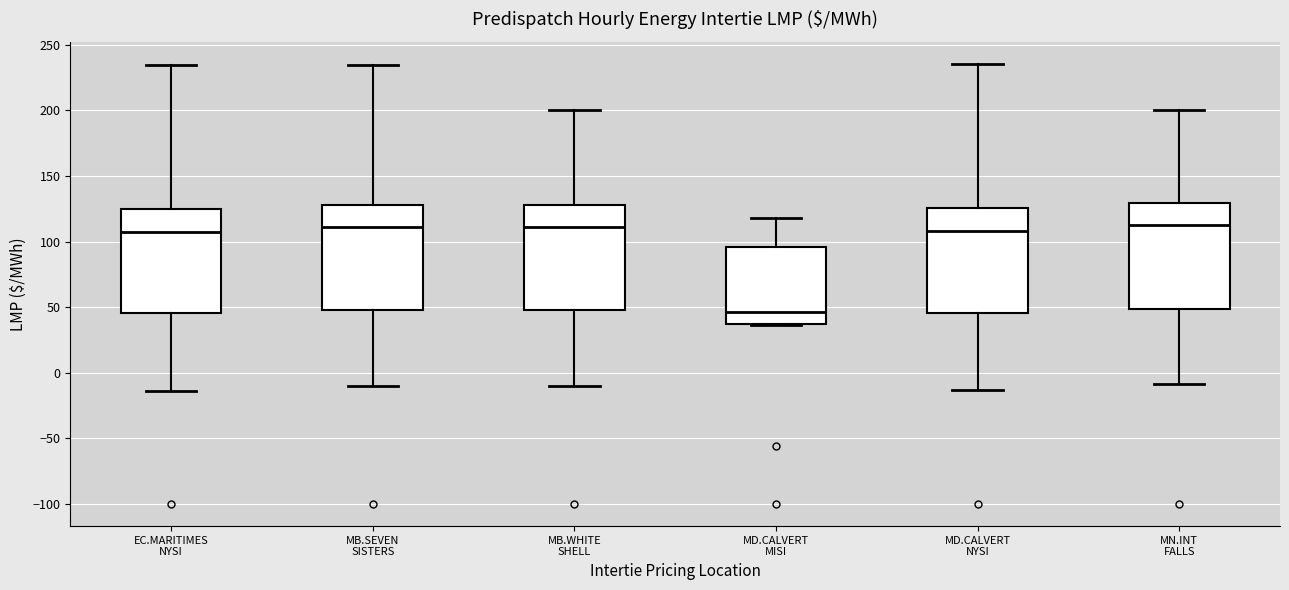

Where does the median line of the box for MB.SEVEN SISTERS sit on the y-axis? The values are not printed on the chart, so give them approximately, as read against the axis.

110